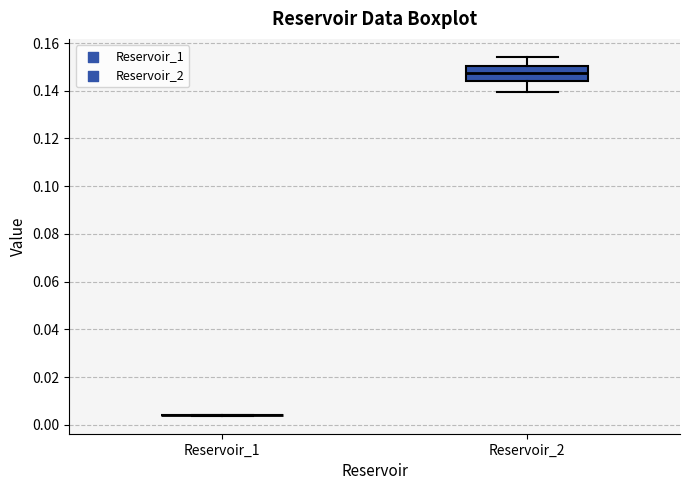

Which box is the tallest, from its lower edge to its upper edge?

Reservoir_2